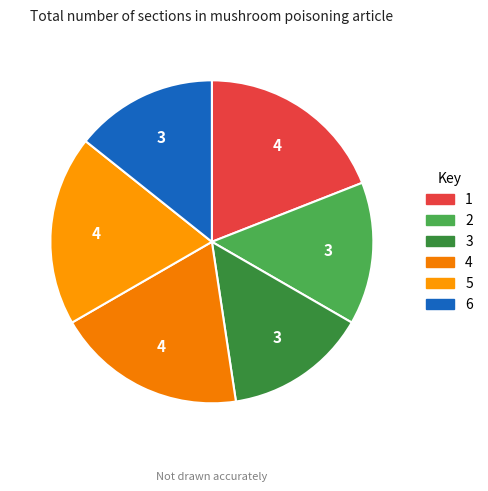

How many segments does this pie chart have?

6